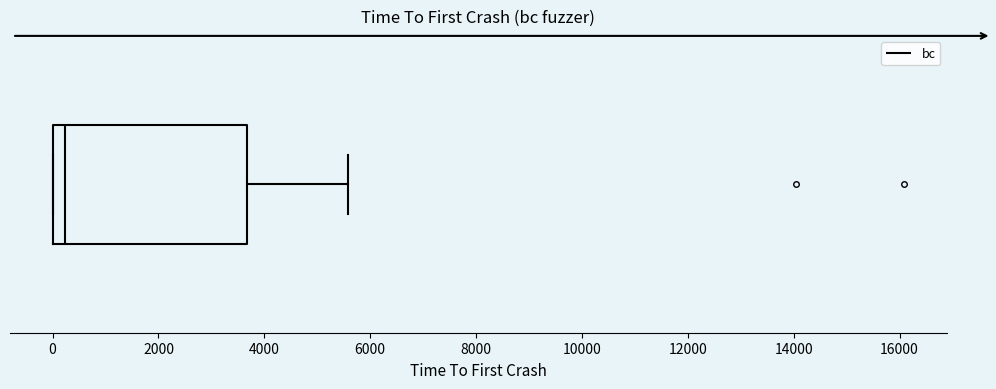

Read this box plot against the x-axis: the position of the median line, the range covered by the box, and the ends of both whiskers. The values are not printed on the chart, so give them approximately, as read against the axis.

median 200, box 0 to 3600, whiskers 0 to 5600